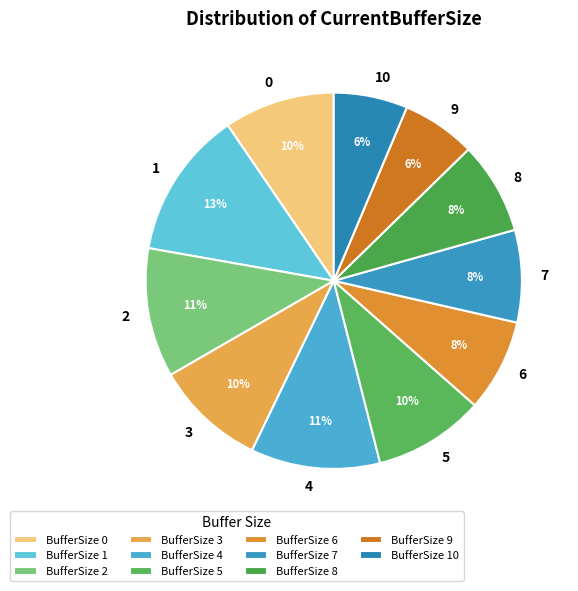

How many segments does this pie chart have?

11